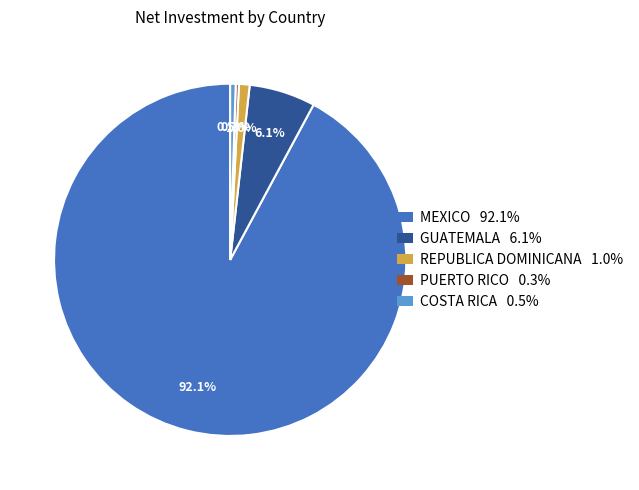

Is there a majority slice in this chart?

Yes